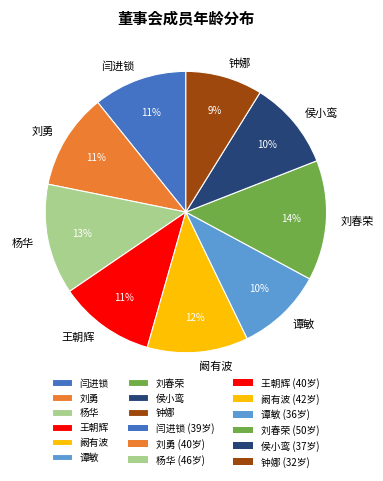

How many segments does this pie chart have?

9